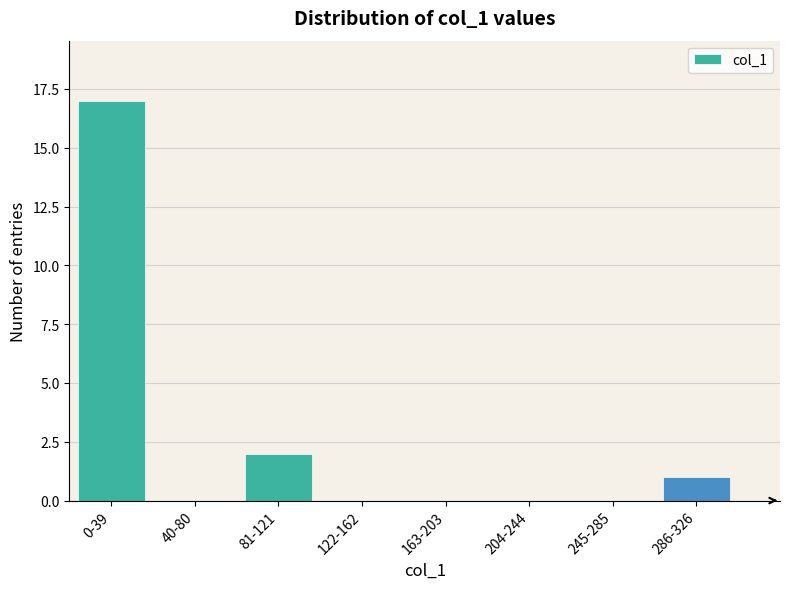

Reading left to right, extract all data points from this chart.

0-39=17	40-80=0	81-121=2	122-162=0	163-203=0	204-244=0	245-285=0	286-326=1